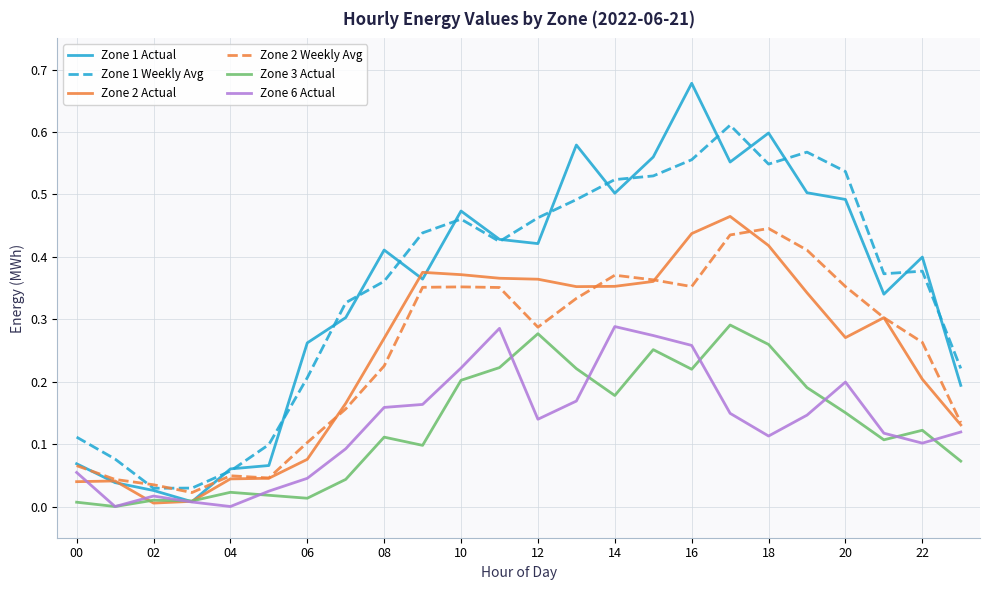

Which series has the largest range (max minus min)?

Zone 1 Actual